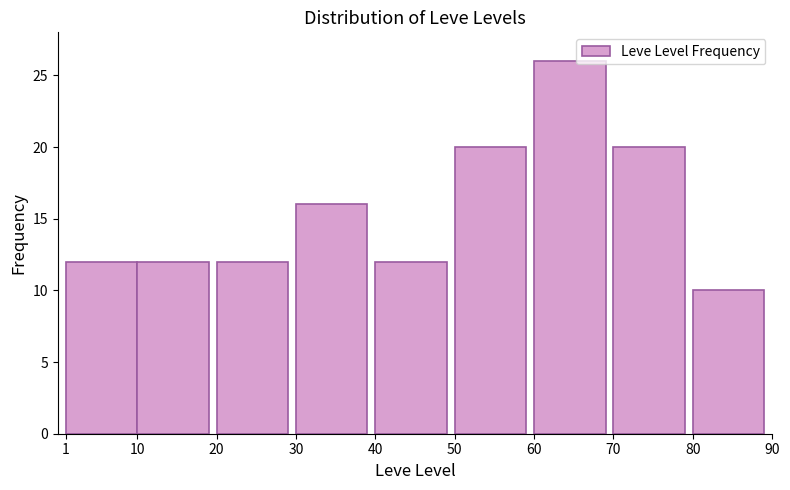

Over which range of the x-axis is the bar tallest?

60 to 70